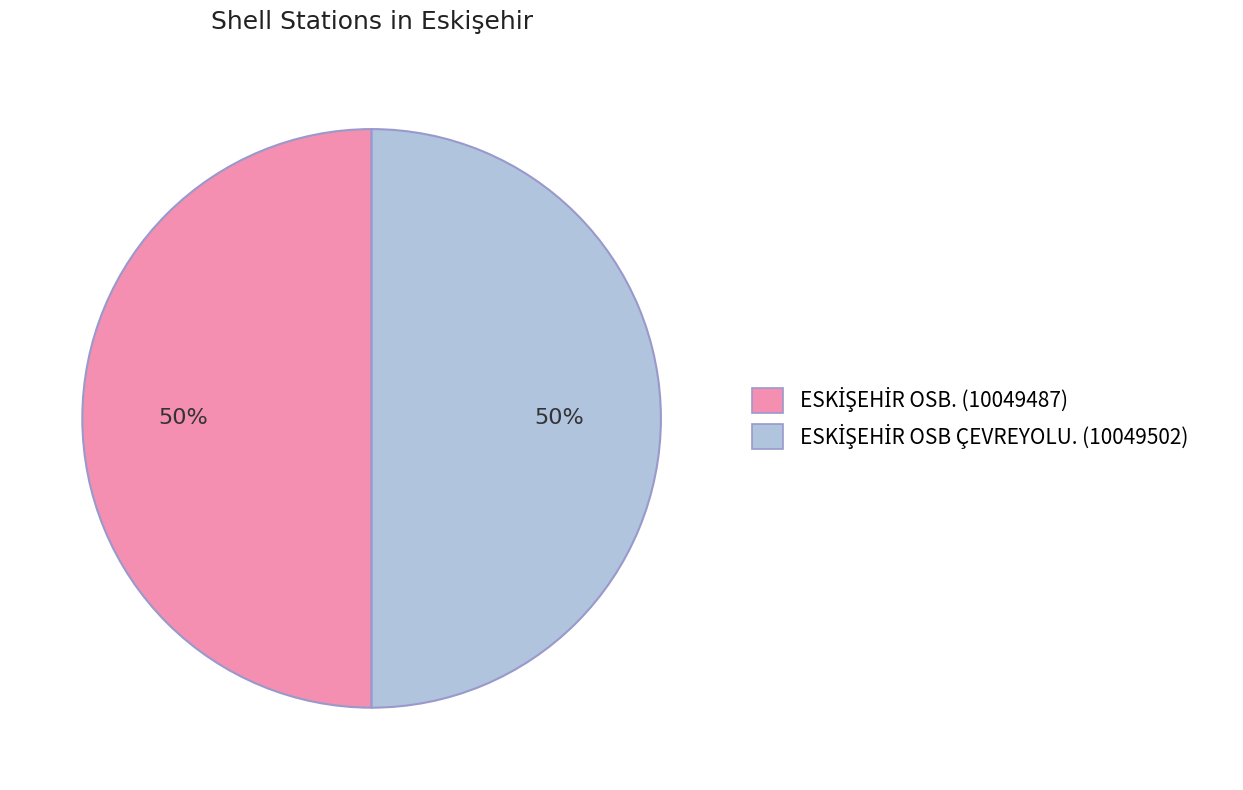

To the nearest percent, what is the average slice percentage?

50%